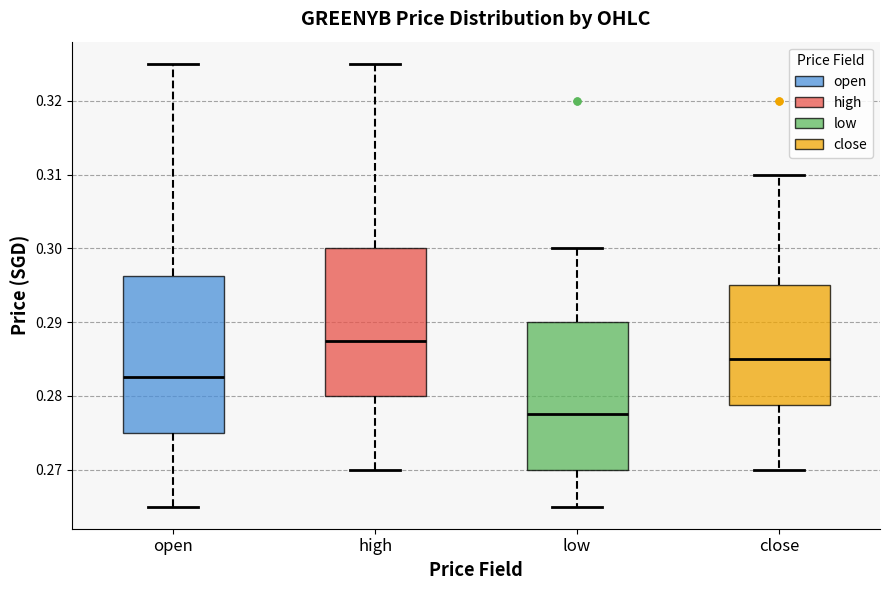

Where does the median line of the box for high sit on the y-axis? The values are not printed on the chart, so give them approximately, as read against the axis.

0.288